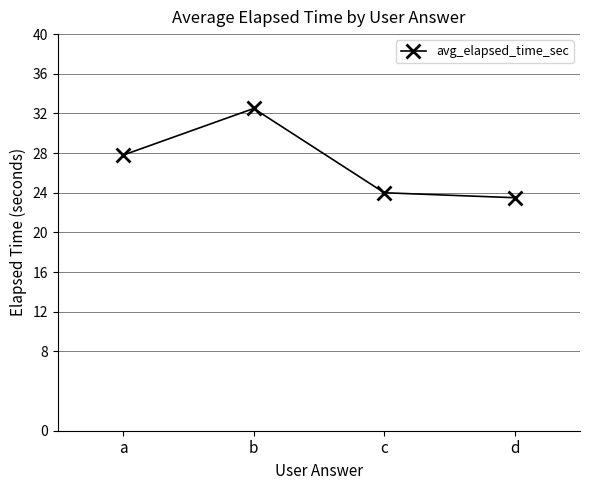

At which category does the data reach its first local peak?

b